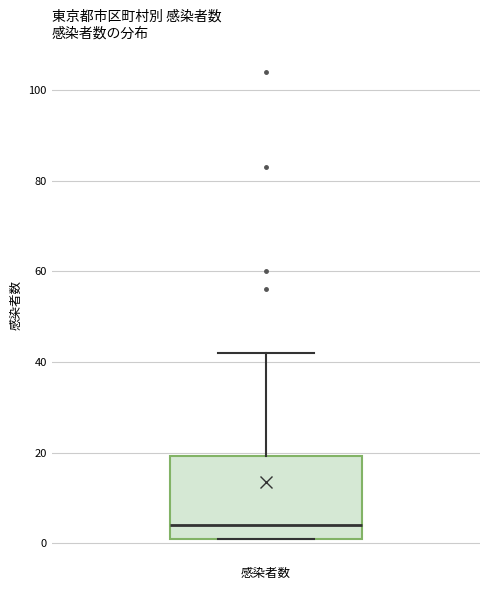

Read this box plot against the y-axis: the position of the median line, the range covered by the box, and the ends of both whiskers. The values are not printed on the chart, so give them approximately, as read against the axis.

median 4, box 2 to 20, whiskers 2 to 42